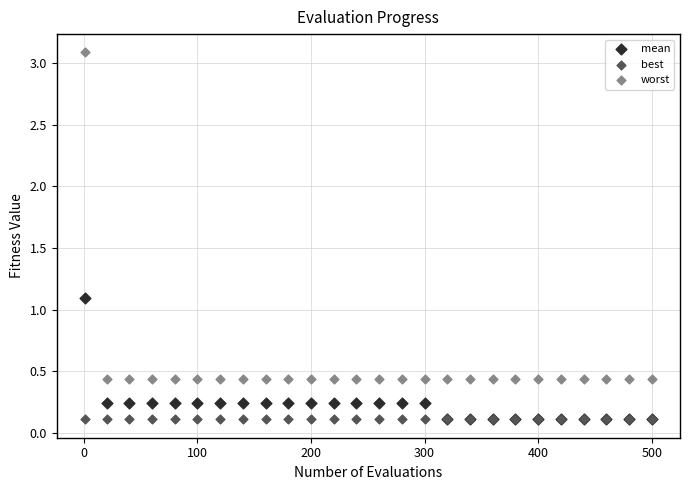

What are all the series names shown in the legend?

mean, best, worst